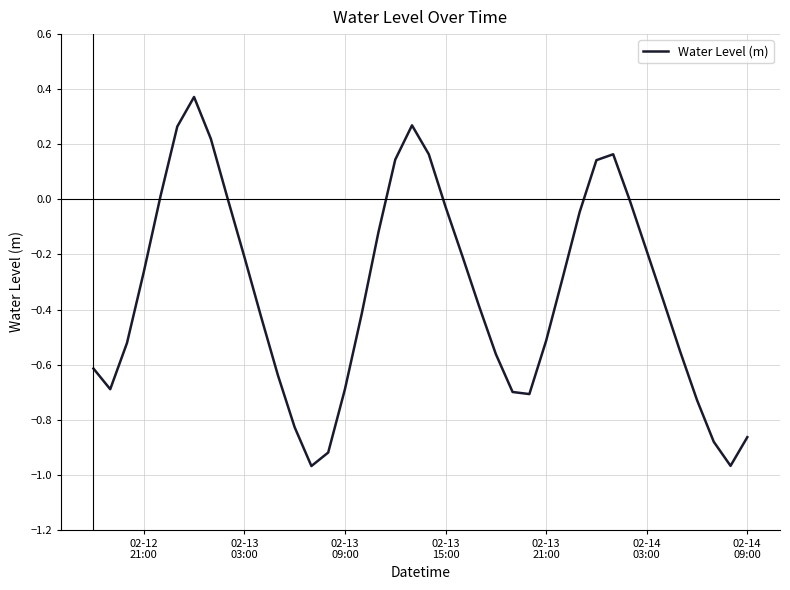

What is the difference between the maximum and minimum values?

1.3